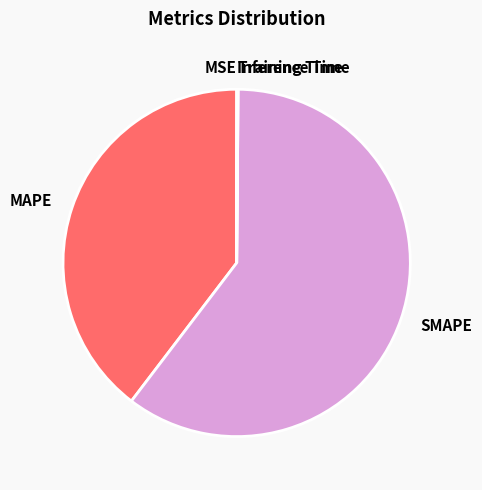

True or false: MAPE accounts for 40% of the total.

True